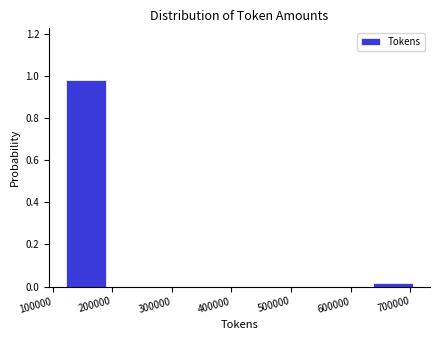

Reading left to right, list every bar in this chart as the range it spans on the x-axis followed by its height. Neither the bar edges nor the heights are printed on the chart, so give them approximately, as read against the axes.

120000 to 200000: 0.98
200000 to 270000: 0
270000 to 340000: 0
340000 to 420000: 0
420000 to 490000: 0
490000 to 560000: 0
560000 to 640000: 0
640000 to 710000: under 0.02